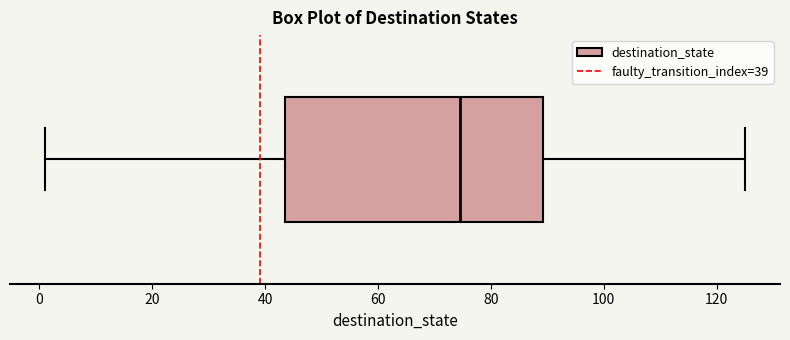

Where is the left edge of the box on the x-axis? The values are not printed on the chart, so give them approximately, as read against the axis.

44